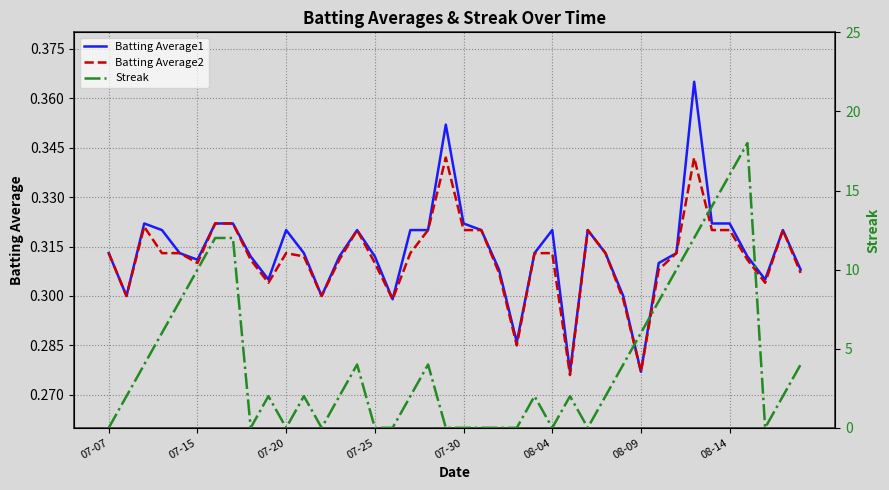

What is the average value of the Batting Average1 series?

0.3